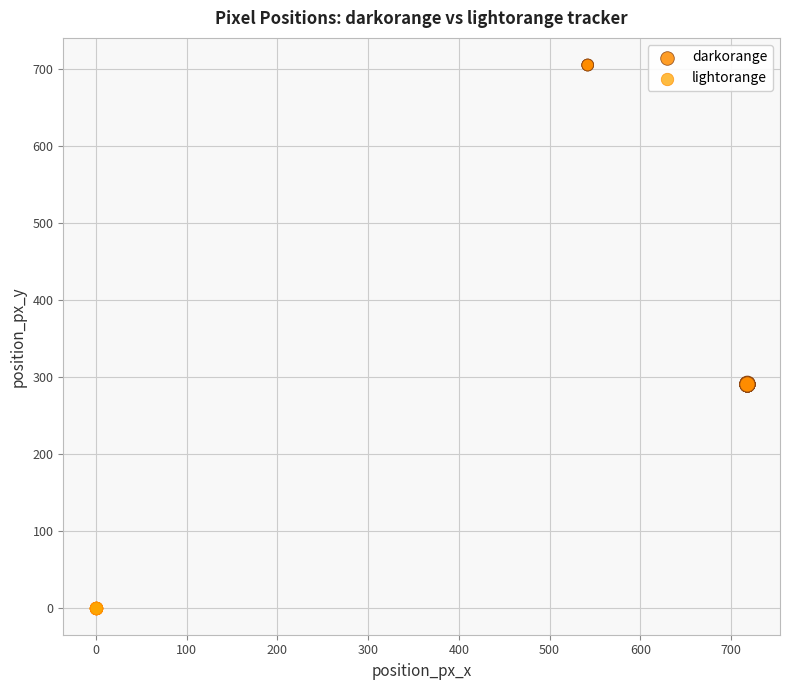

Which series reaches the maximum Y coordinate?

darkorange